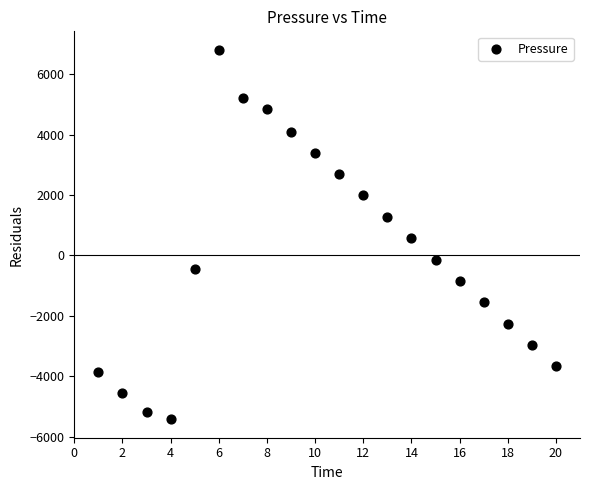

List the coordinates of all points as (X, Y) pairs, reading left to right.

(1.0, -3857.2)  (2.0, -4534.4)  (3.0, -5190.3)  (4.0, -5416.1)  (5.0, -449.0)  (6.0, 6803.2)  (7.0, 5222.0)  (8.0, 4852.6)  (9.0, 4093.4)  (10.0, 3385.3)  (11.0, 2696.6)  (12.0, 1985.8)  (13.0, 1264.4)  (14.0, 564.6)  (15.0, -139.4)  (16.0, -839.7)  (17.0, -1541.6)  (18.0, -2265.4)  (19.0, -2966.5)  (20.0, -3668.3)